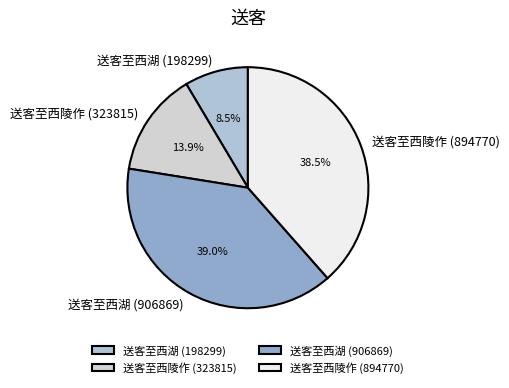

What is the total percentage of 送客至西陵作 (894770) and 送客至西湖 (198299)?

47.0%